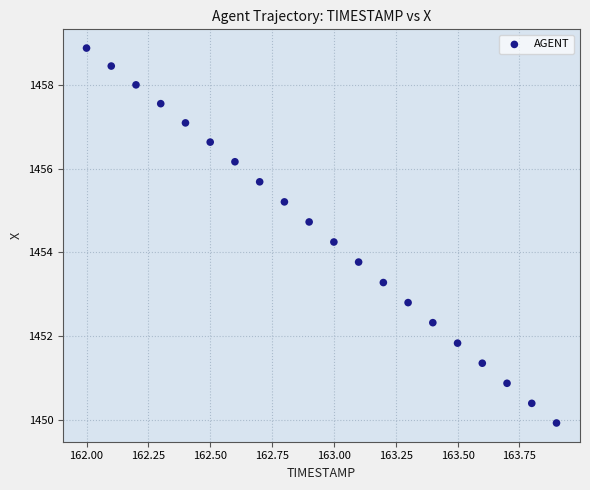

What is the range of X values (max minus min)?

1.9